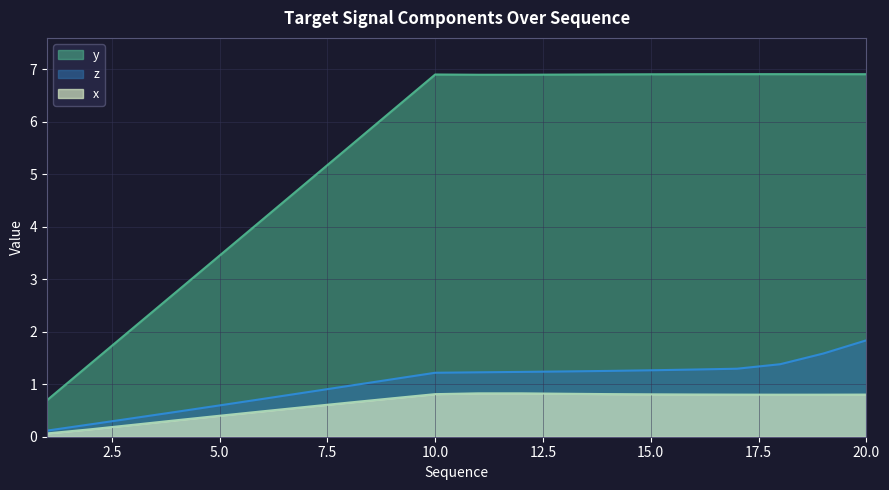

Reading left to right, extract all data points from this chart.

y: 1=0.7	2=1.4	3=2.1	4=2.8	5=3.5	6=4.1	7=4.8	8=5.5	9=6.2	10=6.9	11=6.9	12=6.9	13=6.9	14=6.9	15=6.9	16=6.9	17=6.9	18=6.9	19=6.9	20=6.9
z: 1=0.1	2=0.2	3=0.4	4=0.5	5=0.6	6=0.7	7=0.8	8=1.0	9=1.1	10=1.2	11=1.2	12=1.2	13=1.2	14=1.3	15=1.3	16=1.3	17=1.3	18=1.4	19=1.6	20=1.8
x: 1=0.1	2=0.1	3=0.2	4=0.3	5=0.4	6=0.5	7=0.6	8=0.7	9=0.7	10=0.8	11=0.8	12=0.8	13=0.8	14=0.8	15=0.8	16=0.8	17=0.8	18=0.8	19=0.8	20=0.8